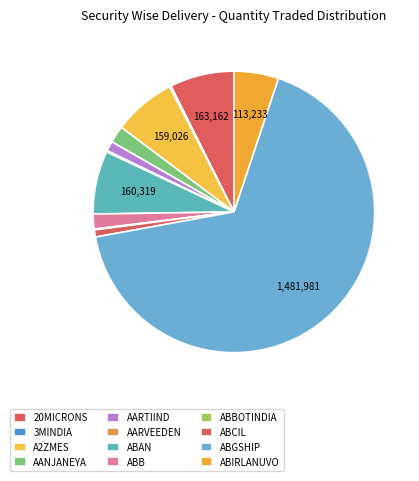

Is the sum of ABAN and ABB greater than half?

No